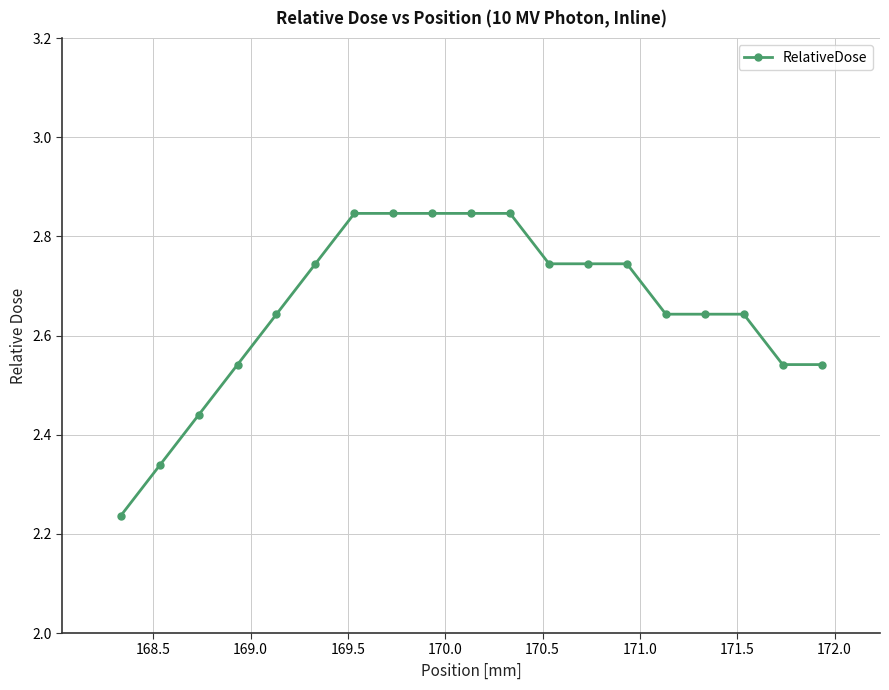

How many values are between 2 and 3?

19